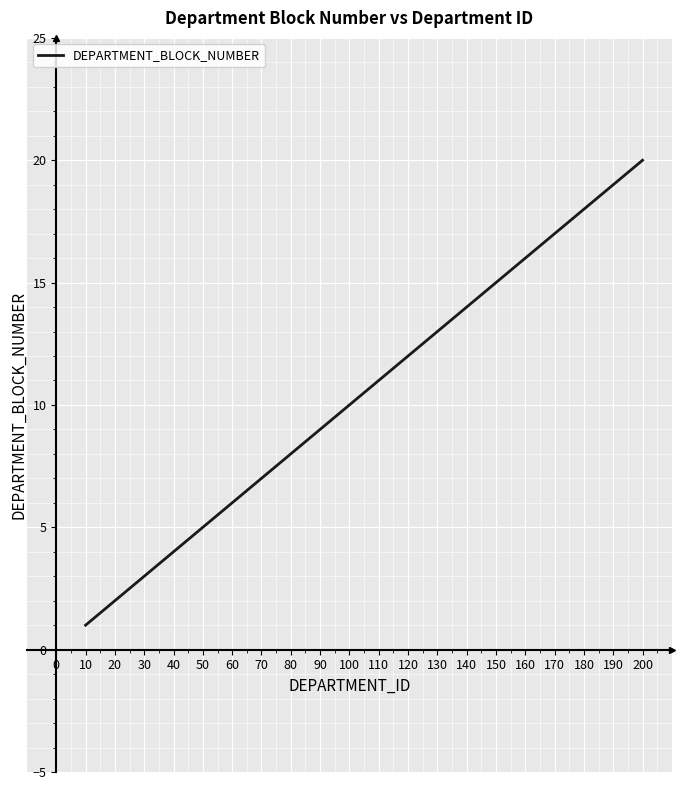

Reading left to right, extract all data points from this chart.

1	2	3	4	5	6	7	8	9	10	11	12	13	14	15	16	17	18	19	20